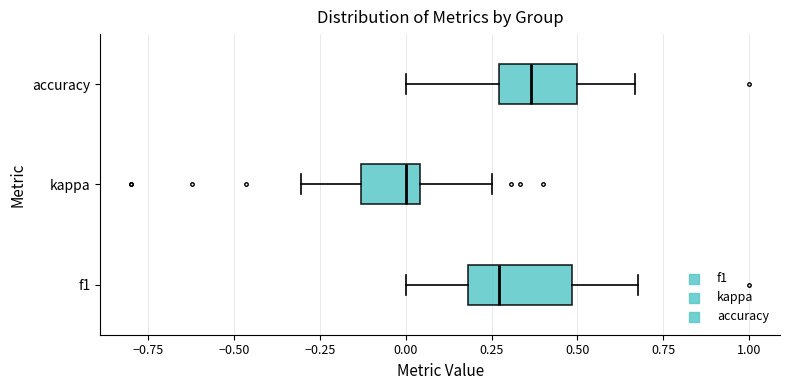

Where does the median line of the box for f1 sit on the x-axis? The values are not printed on the chart, so give them approximately, as read against the axis.

0.25